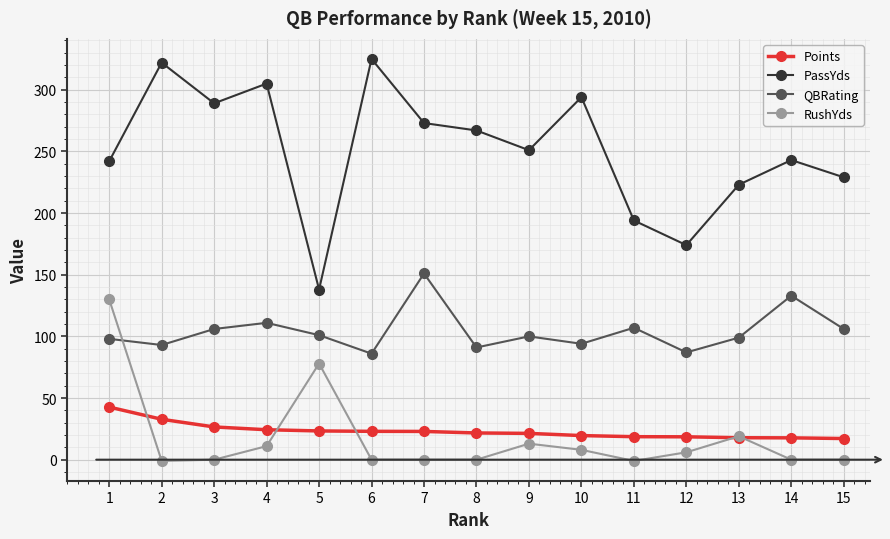

Does the chart display data point markers on the line(s)?

Yes